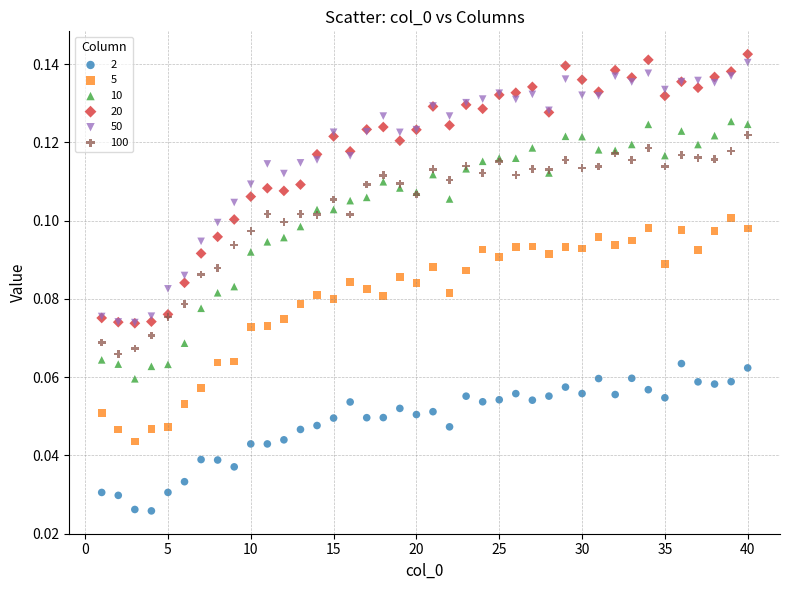

Which series has the widest spread of Y values?

20